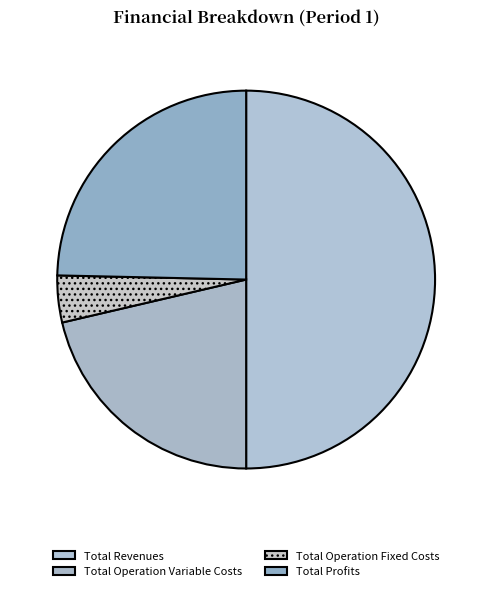

Count the number of slices in the pie.

4